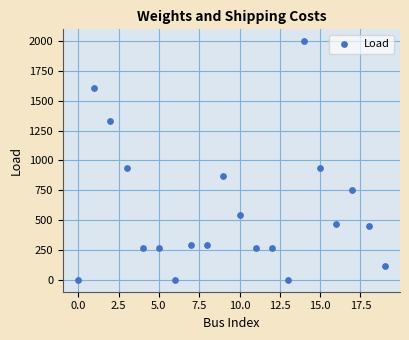

What is the range of Y values (max minus min)?

1997.8